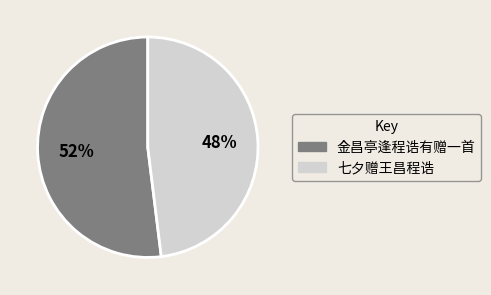

Count the number of slices in the pie.

2